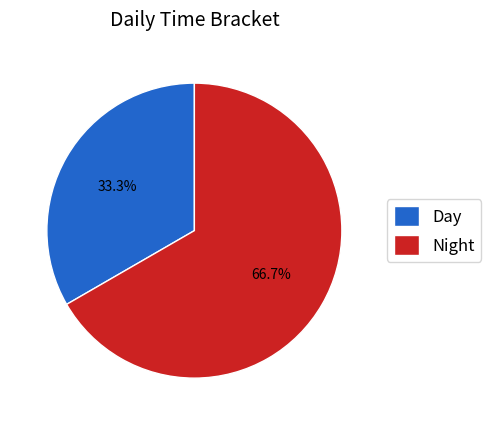

What percentage is the Night slice, to the nearest percent?

67%